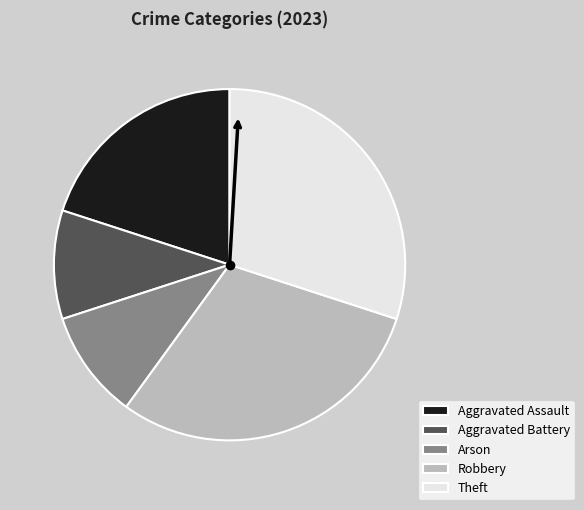

True or false: Aggravated Battery accounts for 24% of the total.

False